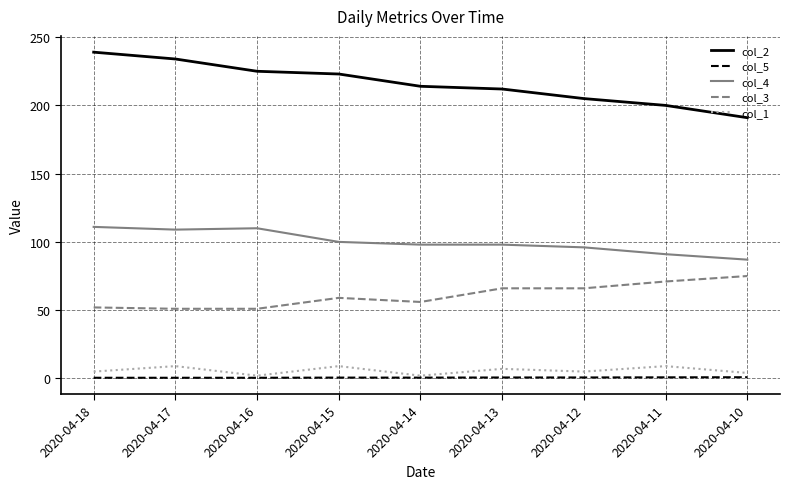

True or false: col_2 has more than 2 points higher than both neighbors.

False